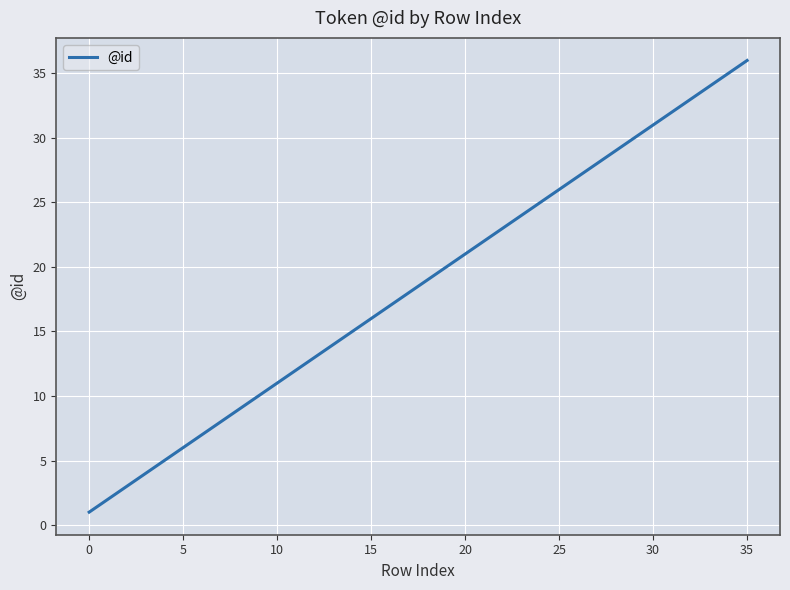

What is the maximum value shown in the chart?

36